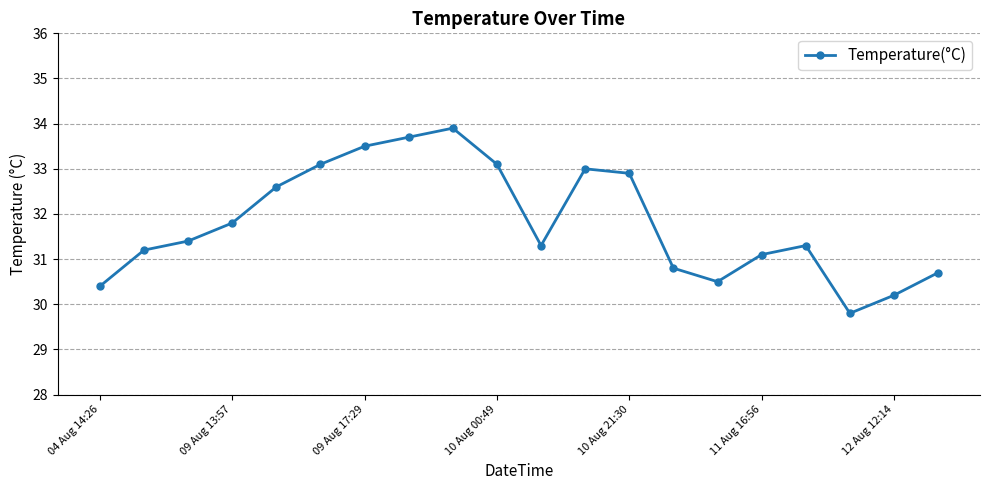

How many points are lower than both their immediate neighbors (excluding endpoints)?

3